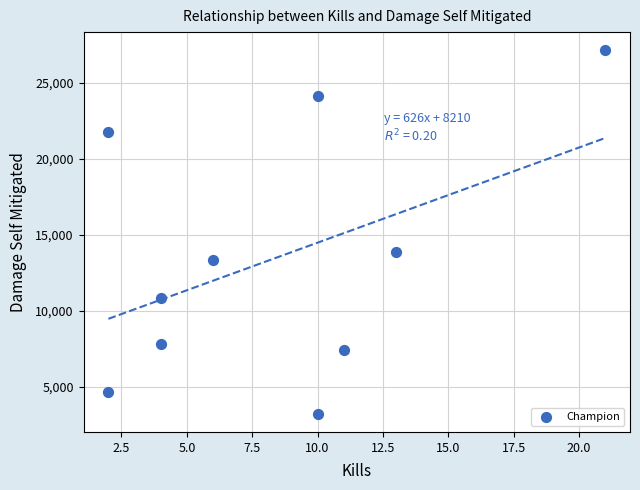

What is the range of X values (max minus min)?

19